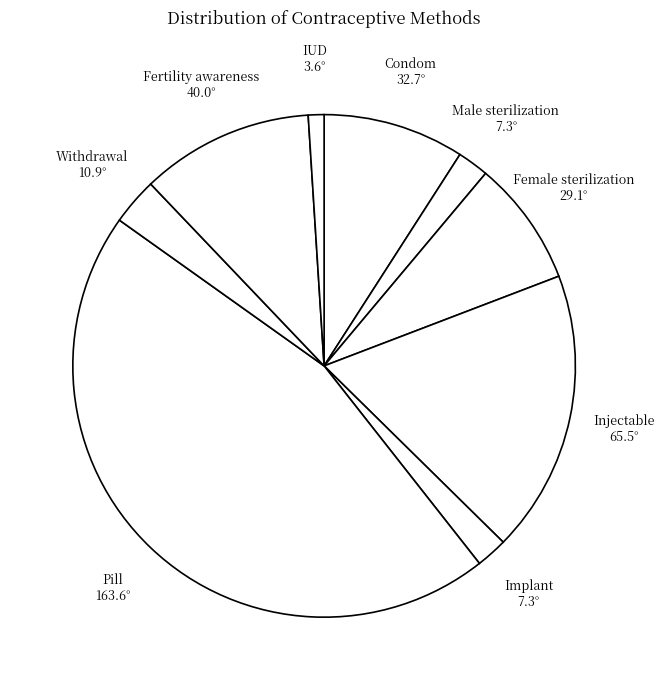

Is it true that Female sterilization is 1% of the pie?

False